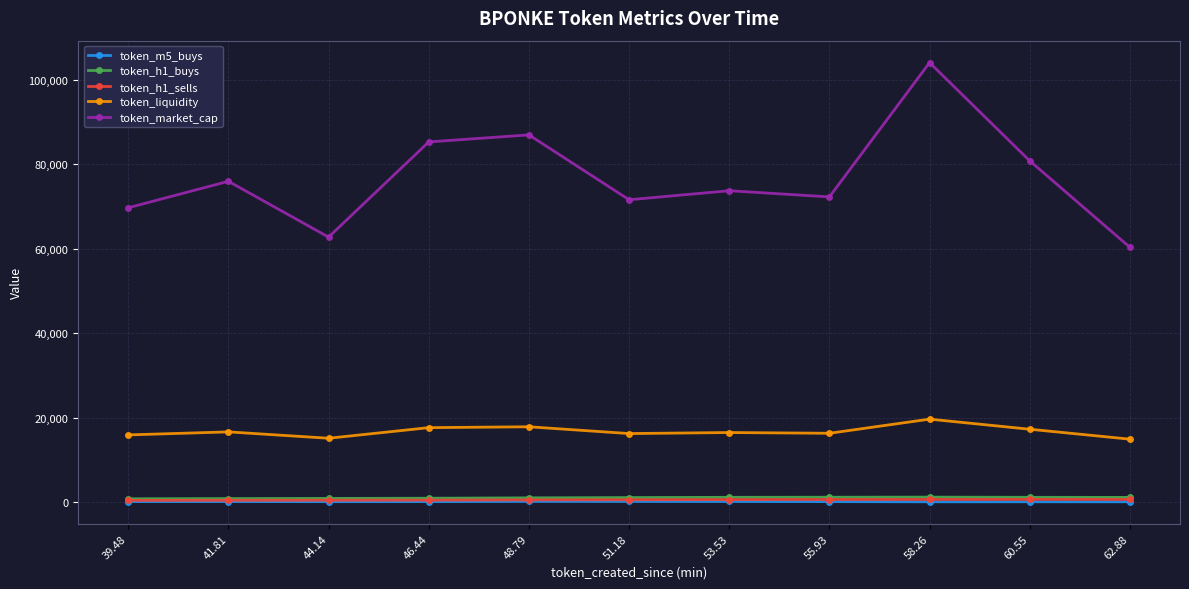

Is it true that token_market_cap equals 26562.7 at 60.55?

False